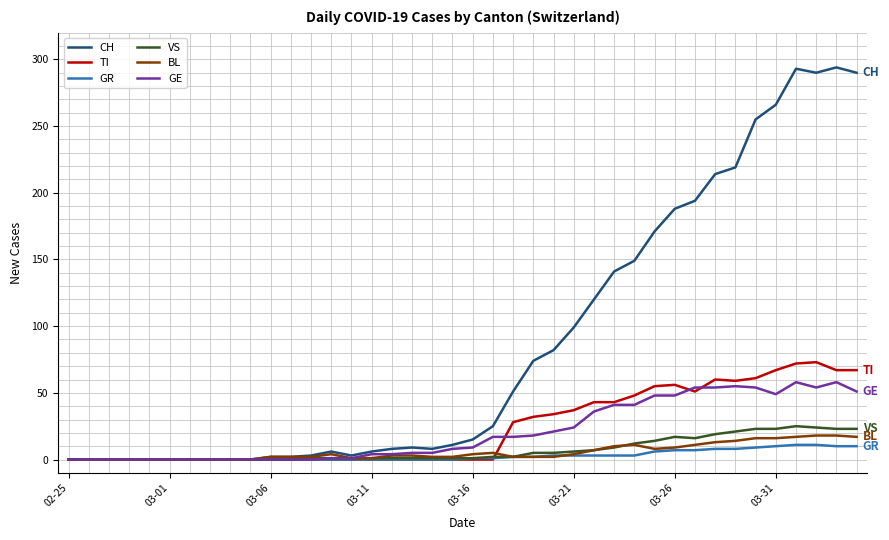

Which series has the largest range (max minus min)?

CH